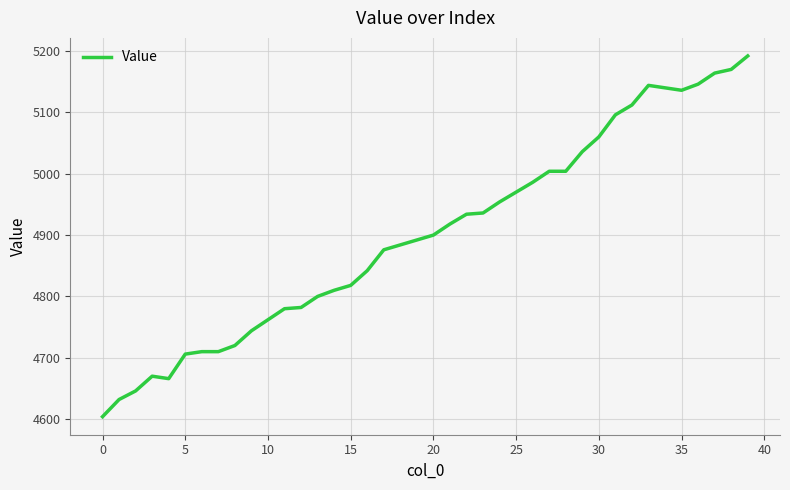

What is the greatest value displayed?

5192